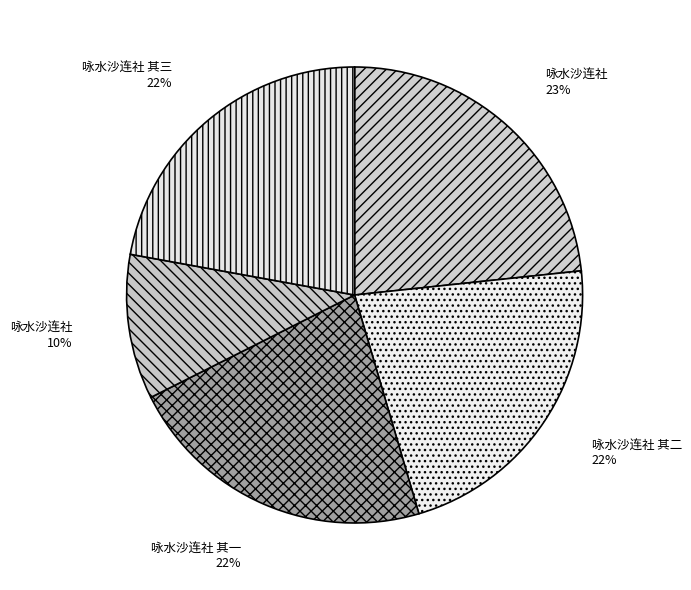

How many segments does this pie chart have?

5